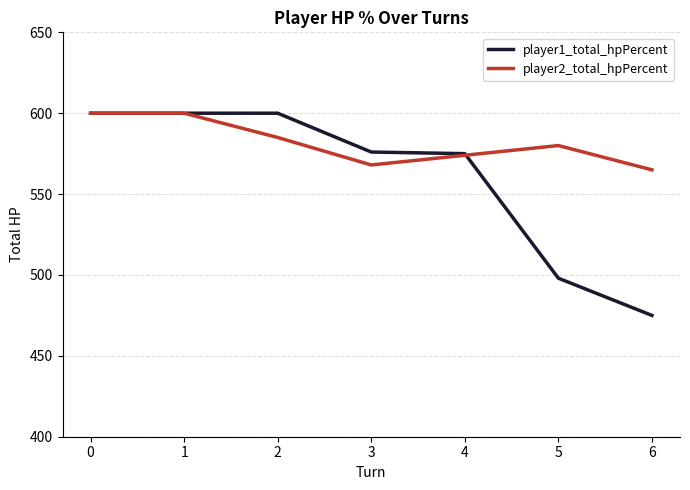

True or false: player2_total_hpPercent has a value of 574 at 4.

True